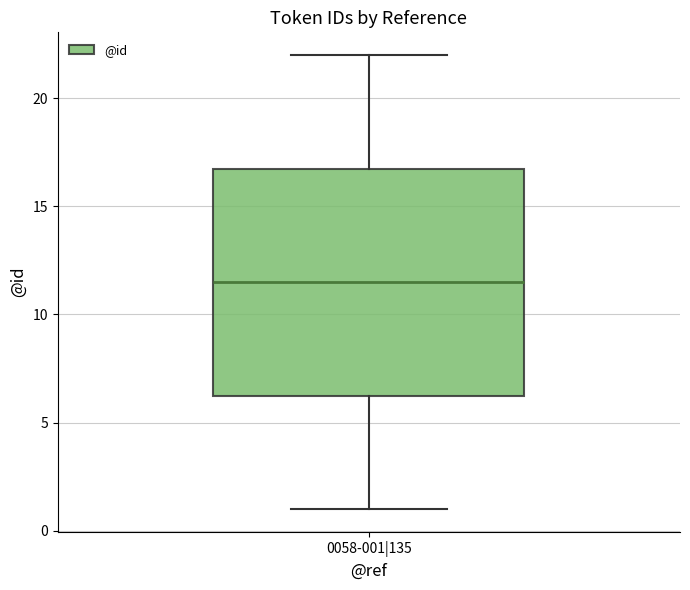

Transcribe this box plot: give where the median line is, the range the box spans, and where the two whiskers end, as read against the y-axis. The values are not printed on the chart, so give them approximately, as read against the axis.

median 11.5, box 6.5 to 17.0, whiskers 1.0 to 22.0